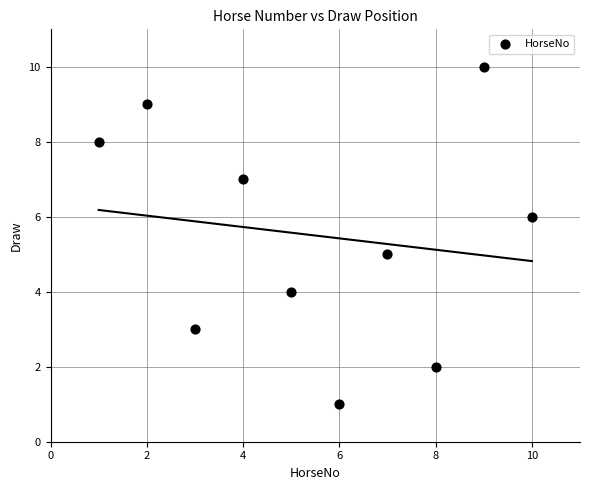

What is the range of X values (max minus min)?

9